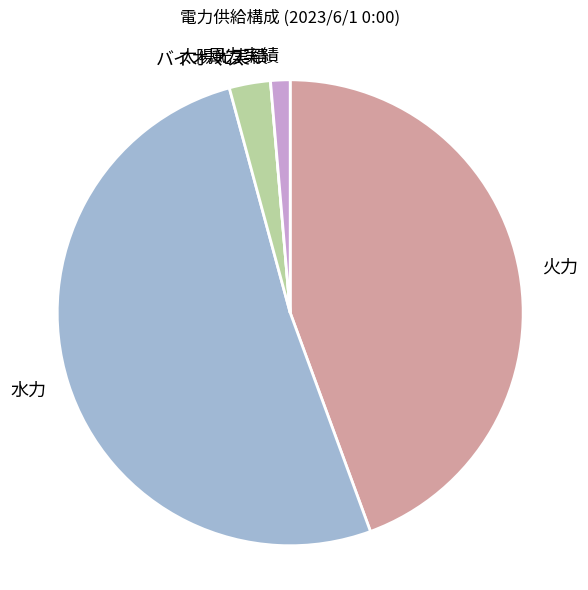

Which slice represents more than half of the pie?

水力